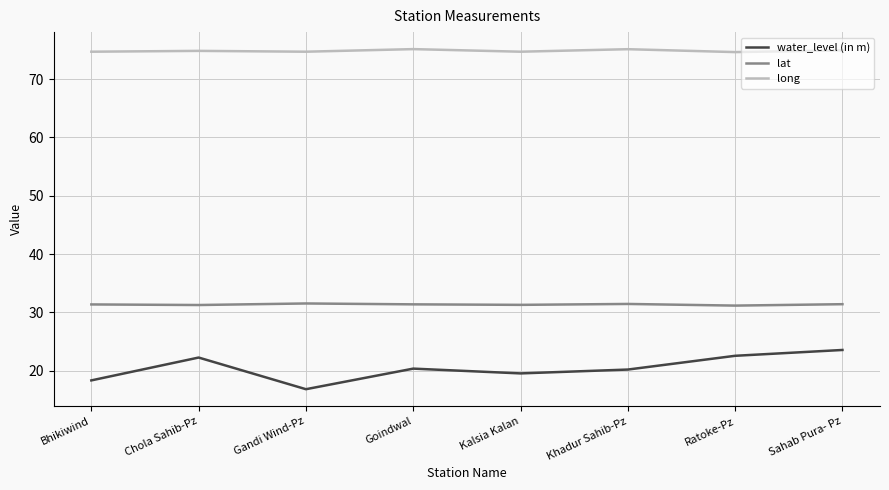

Which category has the lowest value across all series?

Gandi Wind-Pz